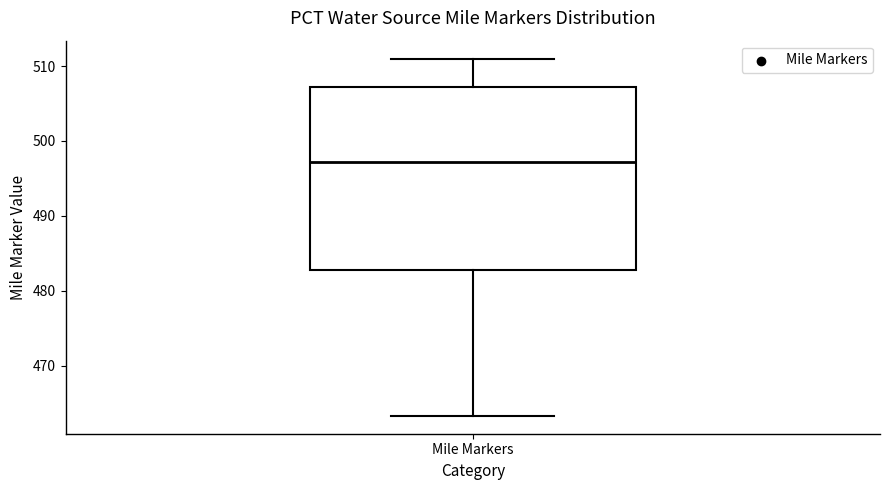

Where does the lower whisker of the box for Mile Markers end on the y-axis? The values are not printed on the chart, so give them approximately, as read against the axis.

463